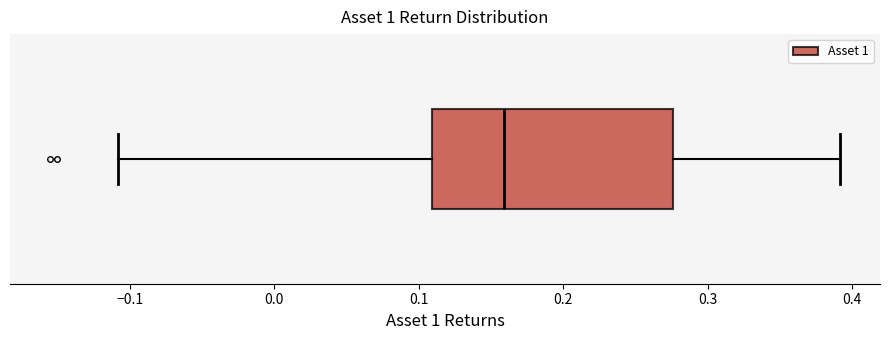

Where does the left whisker of the box end on the x-axis? The values are not printed on the chart, so give them approximately, as read against the axis.

-0.11